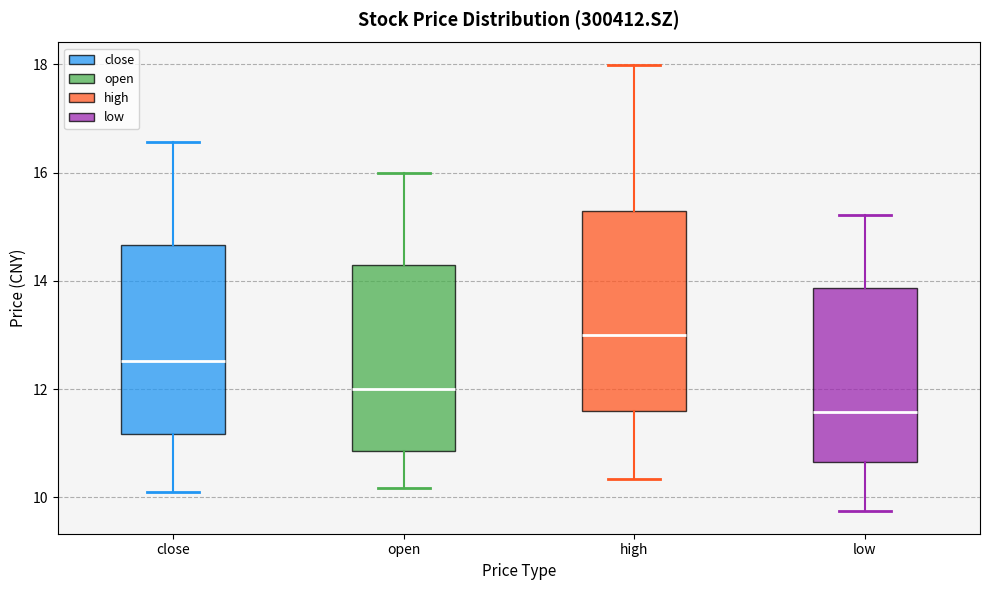

Which box has the highest median line?

high